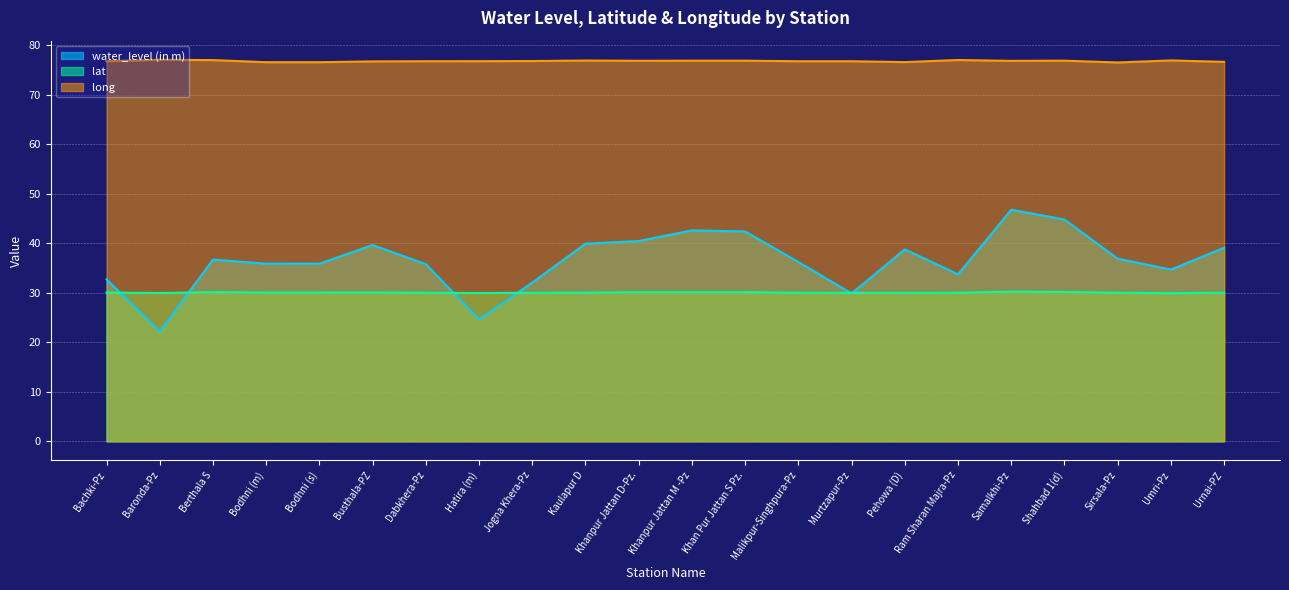

What is the label of the 10th point from the right?

Khan Pur Jattan S Pz.